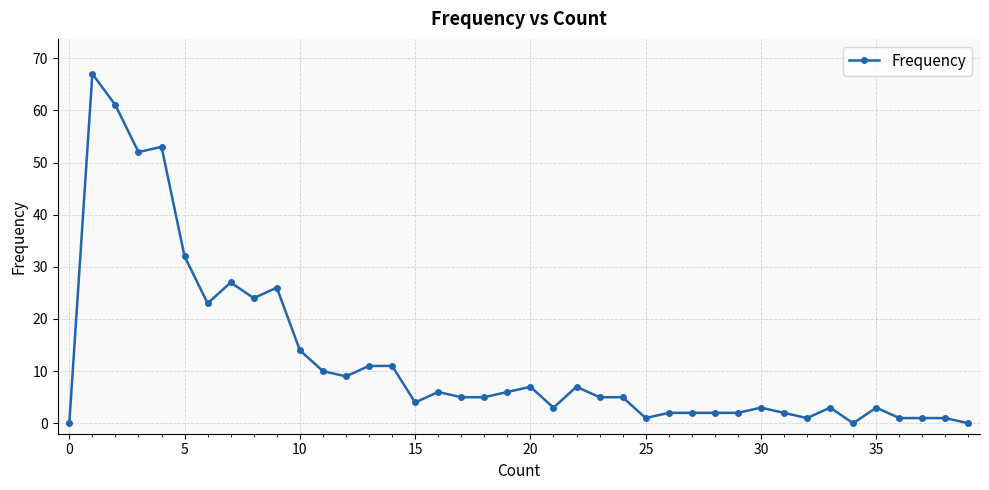

What is the maximum value shown in the chart?

67